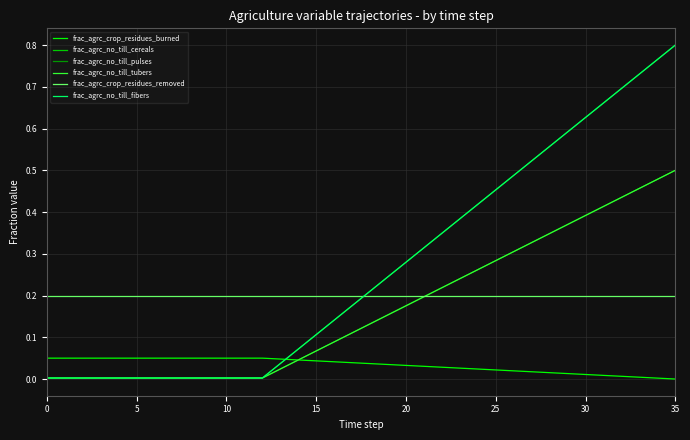

True or false: frac_agrc_no_till_tubers has more than 0 points higher than both neighbors.

False